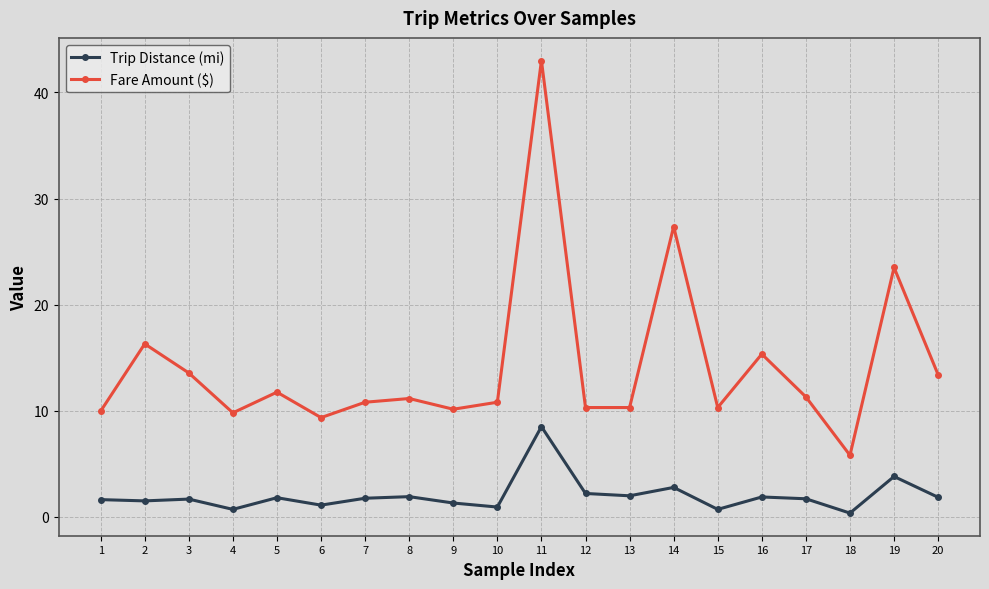

Which series has the largest range (max minus min)?

Fare Amount ($)